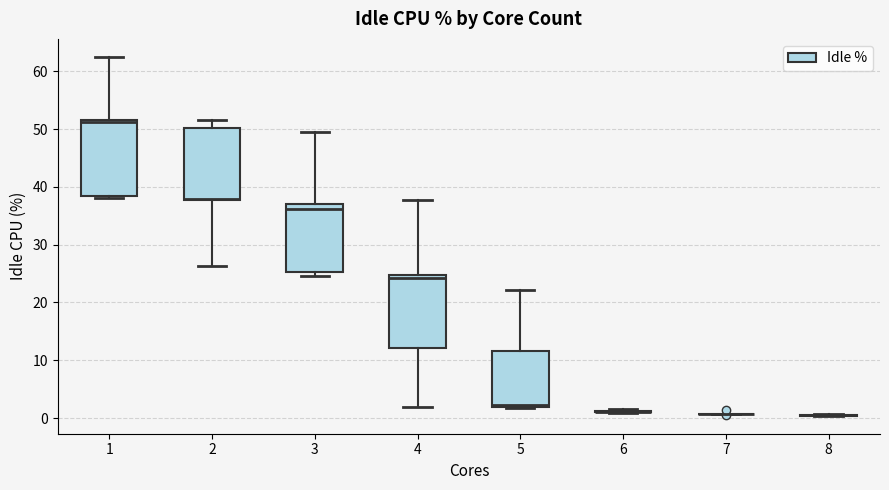

Where is the upper edge of the box at x = 1 on the y-axis? The values are not printed on the chart, so give them approximately, as read against the axis.

52